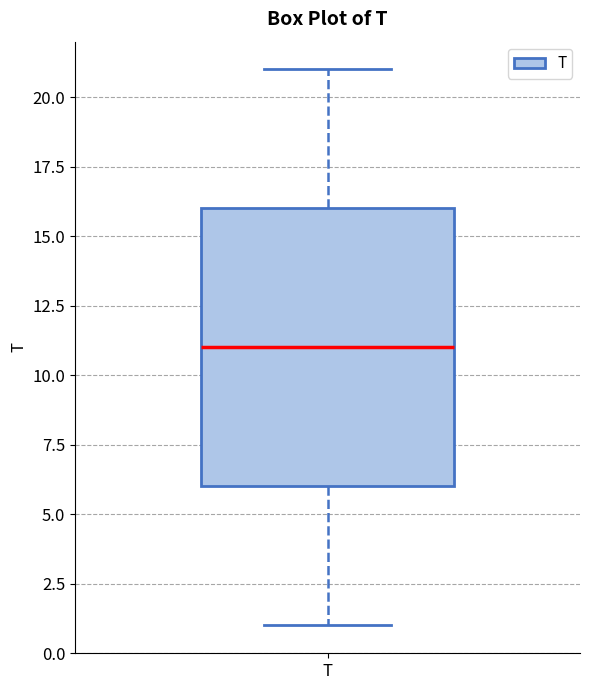

Read this box plot against the y-axis: the position of the median line, the range covered by the box, and the ends of both whiskers. The values are not printed on the chart, so give them approximately, as read against the axis.

median 11, box 6 to 16, whiskers 1 to 21